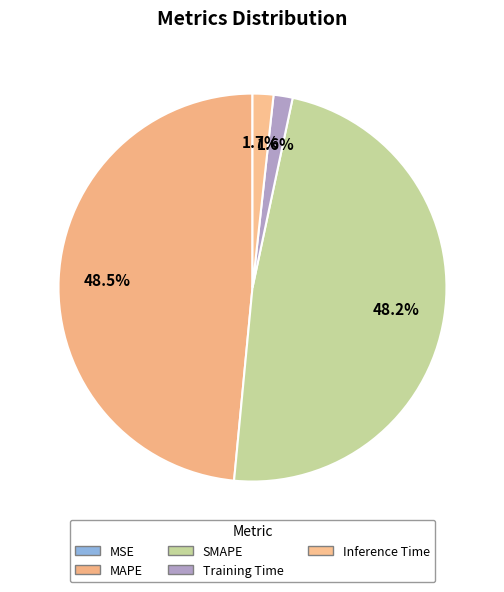

What percentage do SMAPE and Training Time together represent?

49.8%